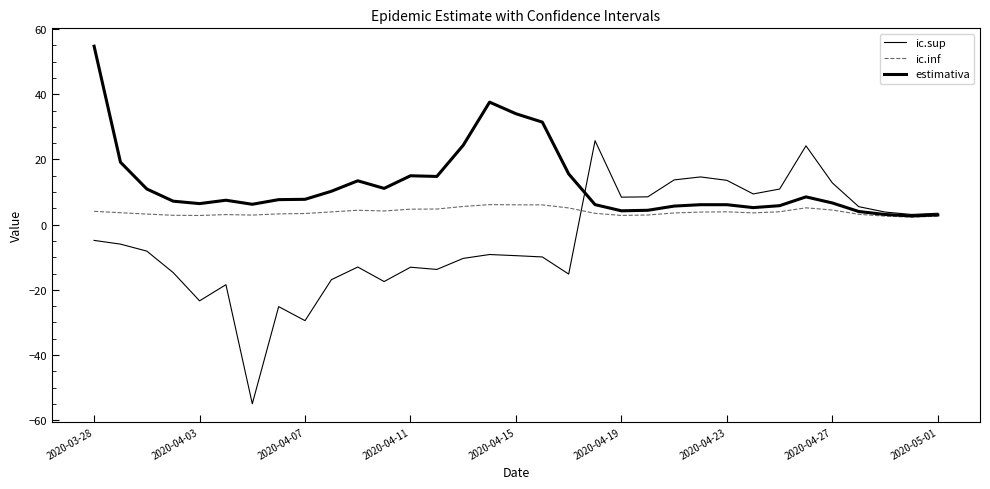

Is this an area chart (filled region under the line)?

No